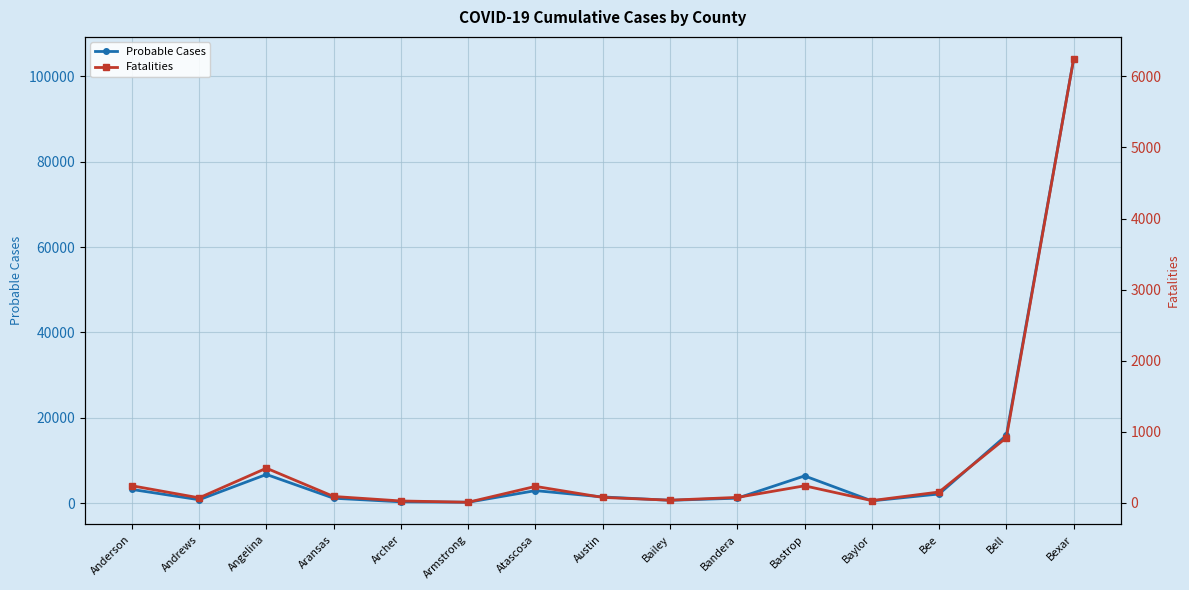

What are all the series names shown in the legend?

Probable Cases, Fatalities